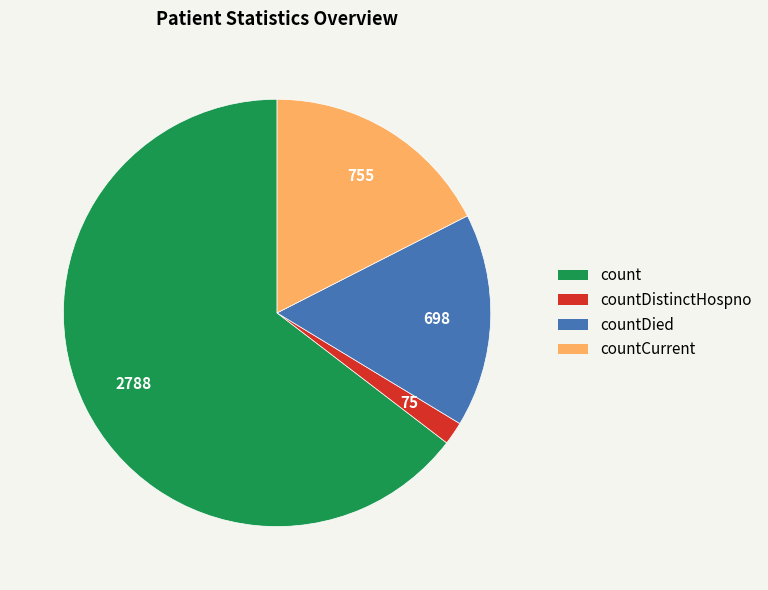

Is there a majority slice in this chart?

Yes